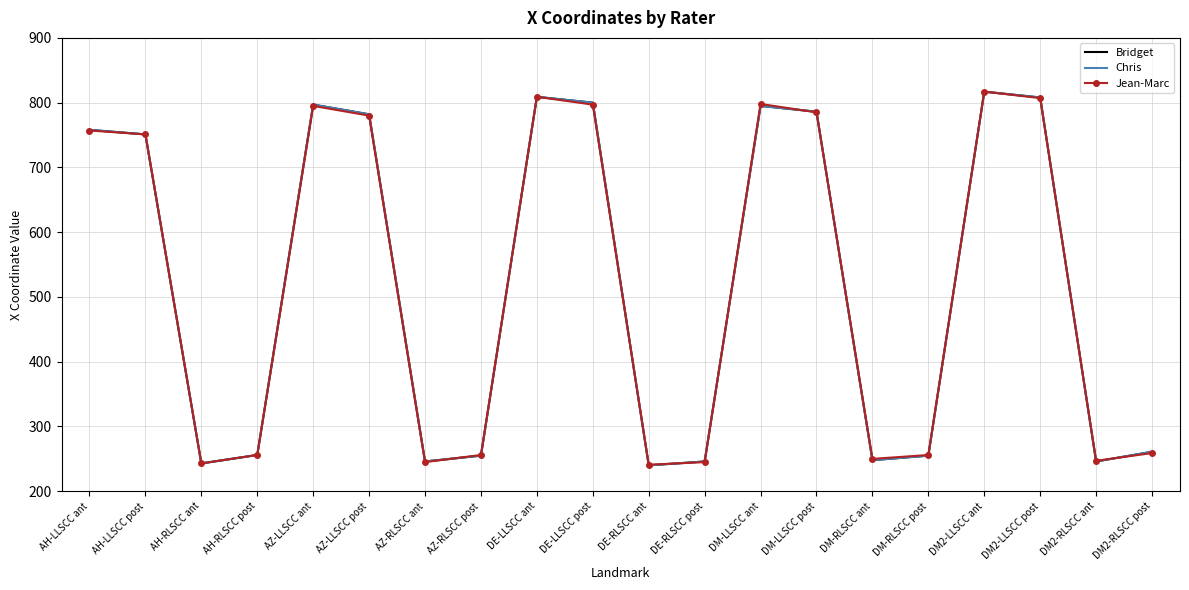

Between which two adjacent categories do Chris and Jean-Marc first intersect?

AZ-RLSCC ant and AZ-RLSCC post